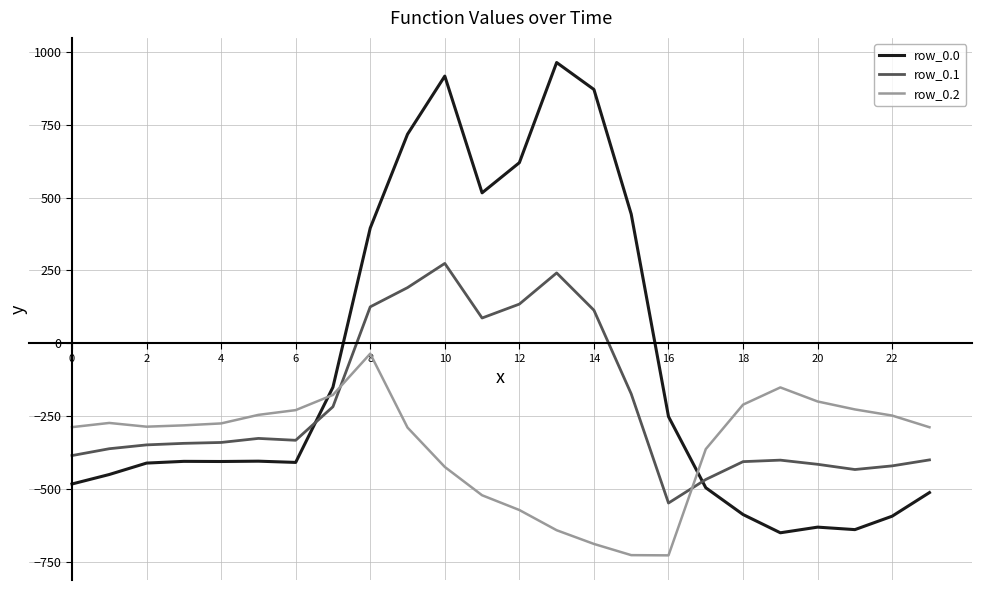

Does the chart have visible grid lines?

Yes